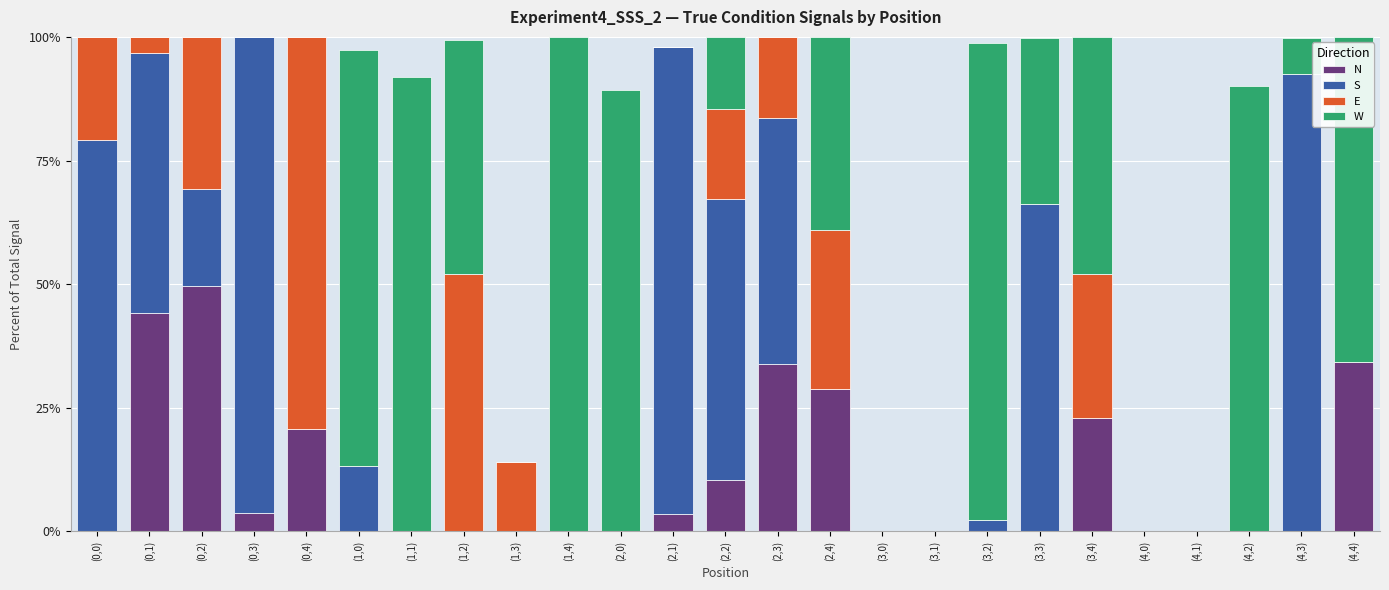

What are all the series names shown in the legend?

N, S, E, W